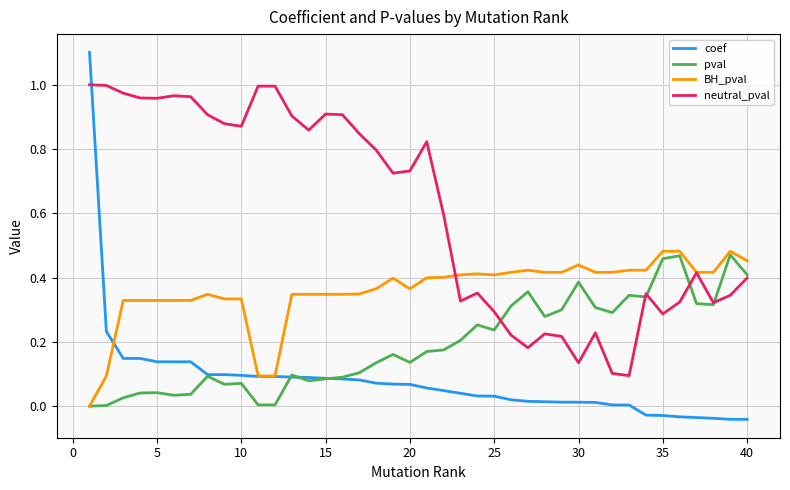

Which series has the widest spread of values?

coef